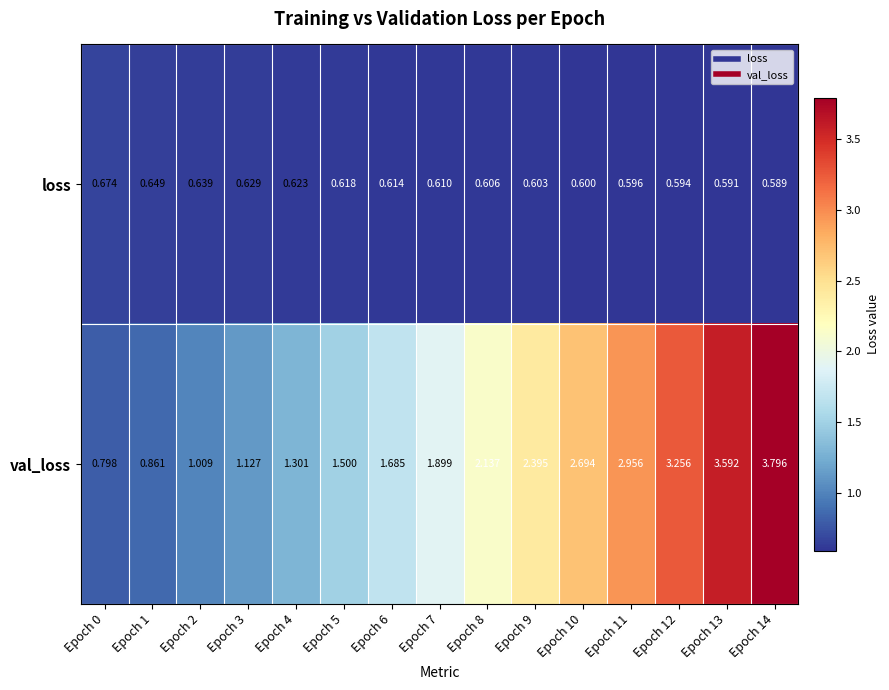

Rank the series by their average value, from highest to lowest.

val_loss, loss